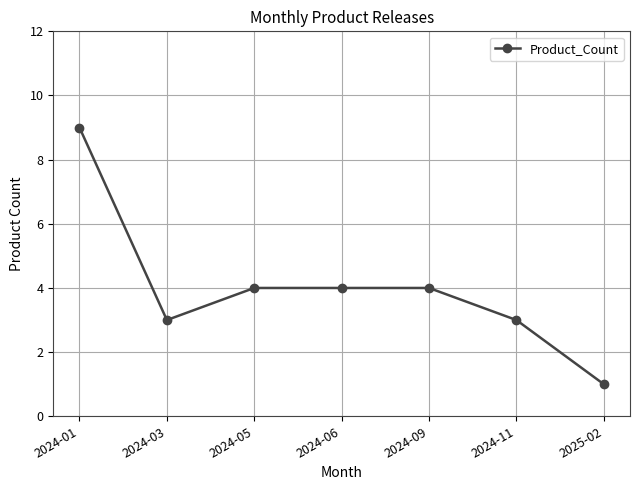

What is the label of the 5th point from the right?

2024-05